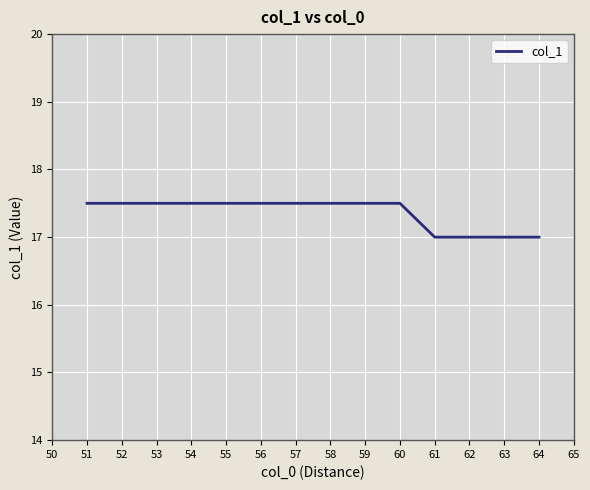

Reading left to right, transcribe all the data shown in this chart.

17.5	17.5	17.5	17.5	17.5	17.5	17.5	17.5	17.5	17.5	17.0	17.0	17.0	17.0